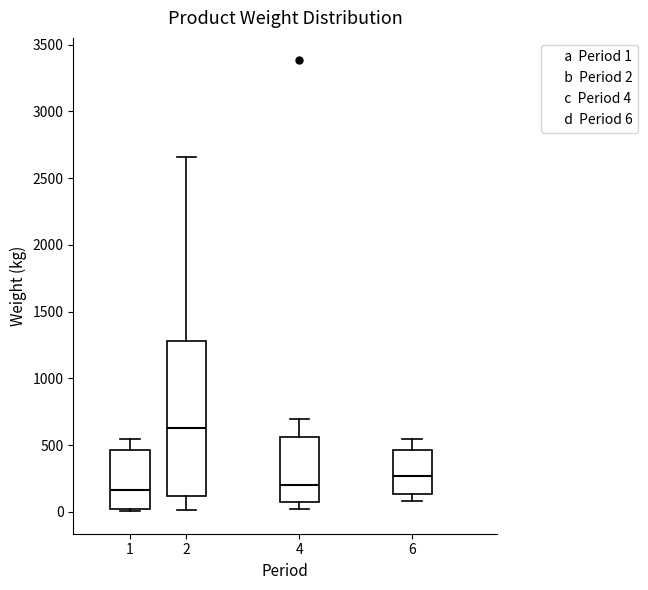

Which box is the tallest, from its lower edge to its upper edge?

2